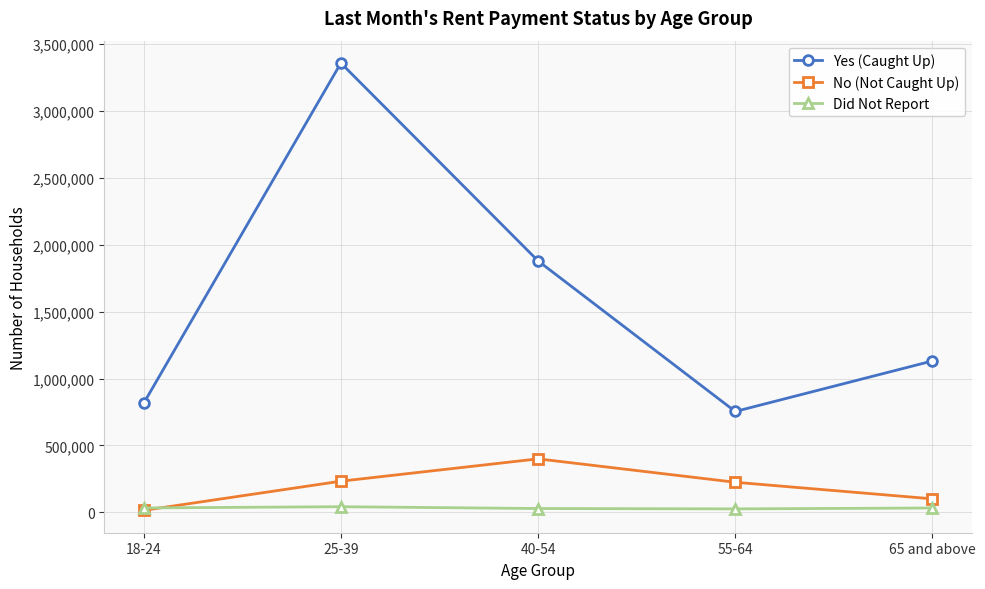

True or false: Yes (Caught Up) has more than 1 points higher than both neighbors.

False